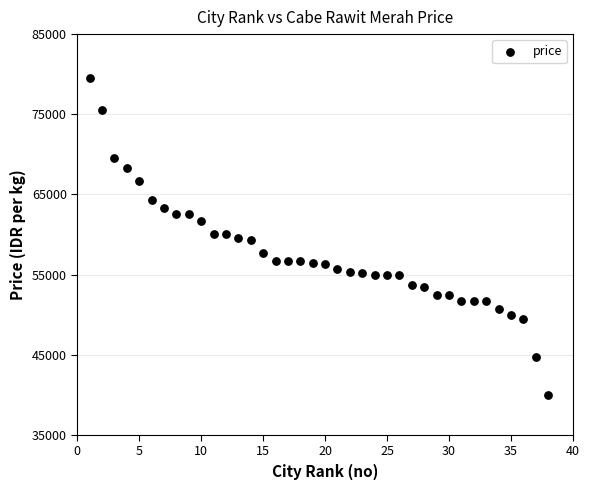

What is the range of X values (max minus min)?

37